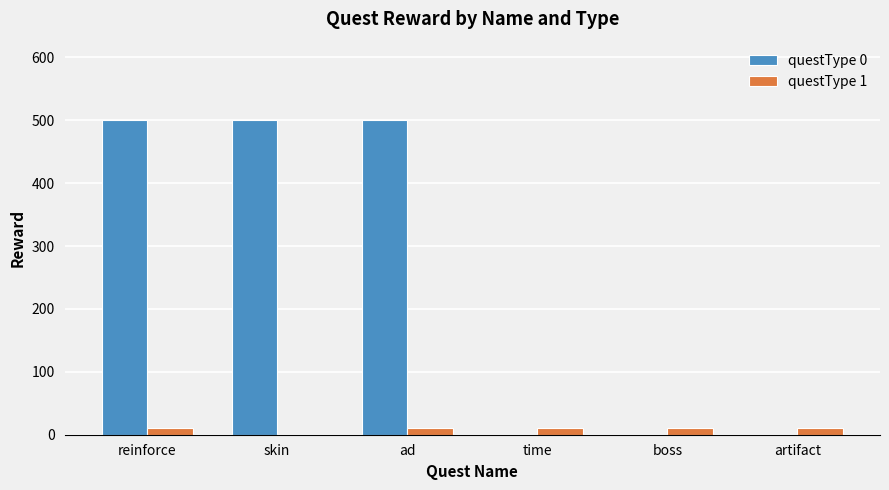

Which series has the largest total across all categories?

questType 0